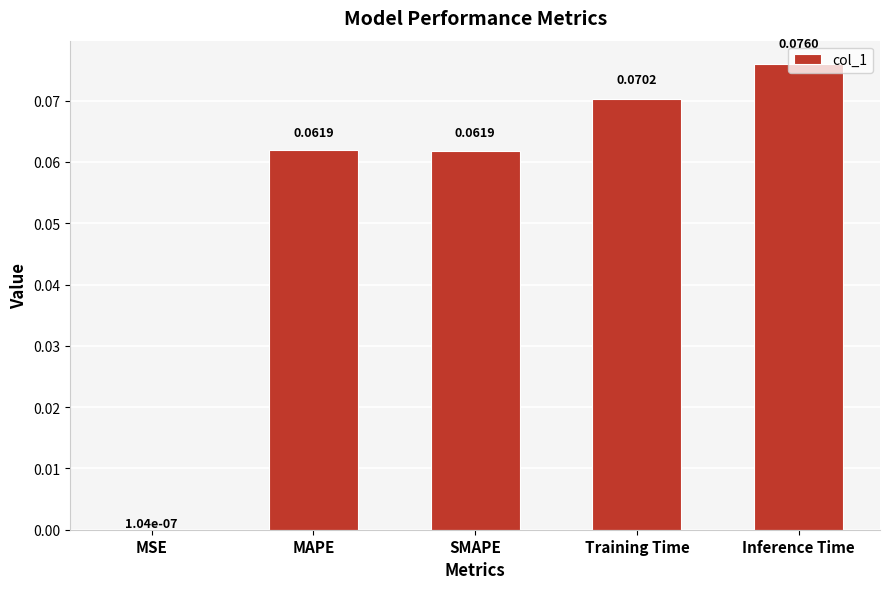

Between MSE and SMAPE, which is larger?

SMAPE